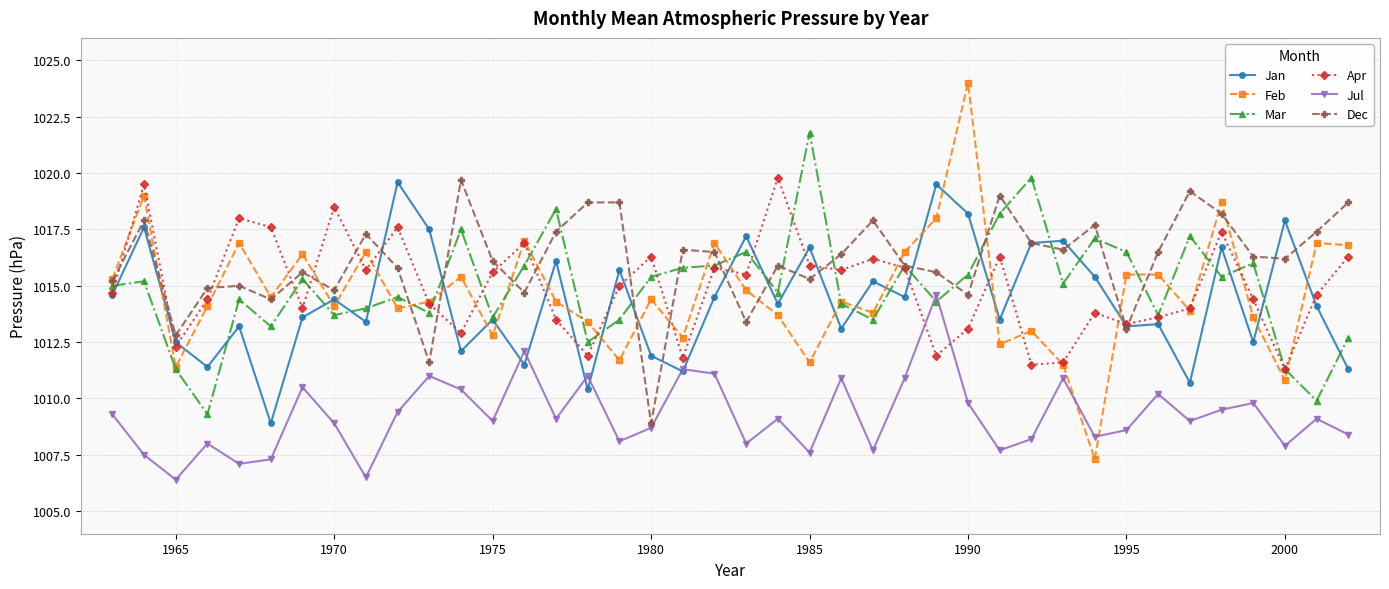

How many times do Jul and Mar cross each other?

2